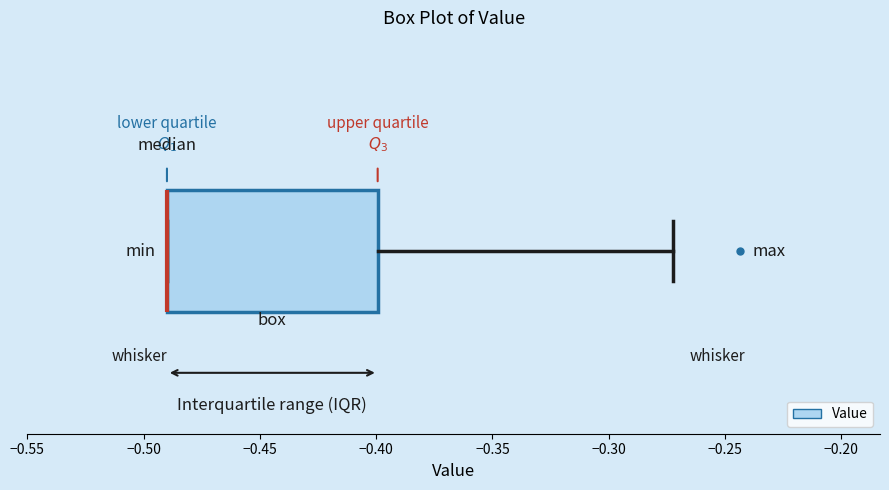

Where does the right whisker of the box end on the x-axis? The values are not printed on the chart, so give them approximately, as read against the axis.

-0.275